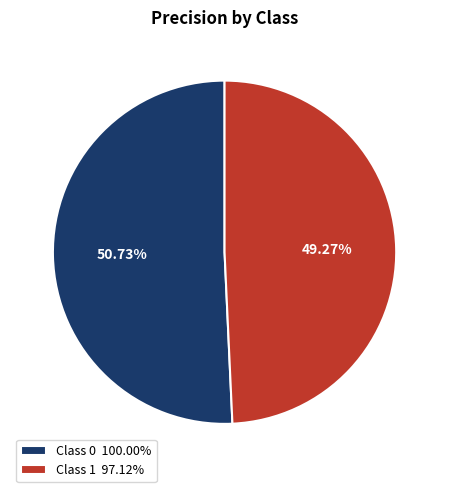

Count the number of slices in the pie.

2